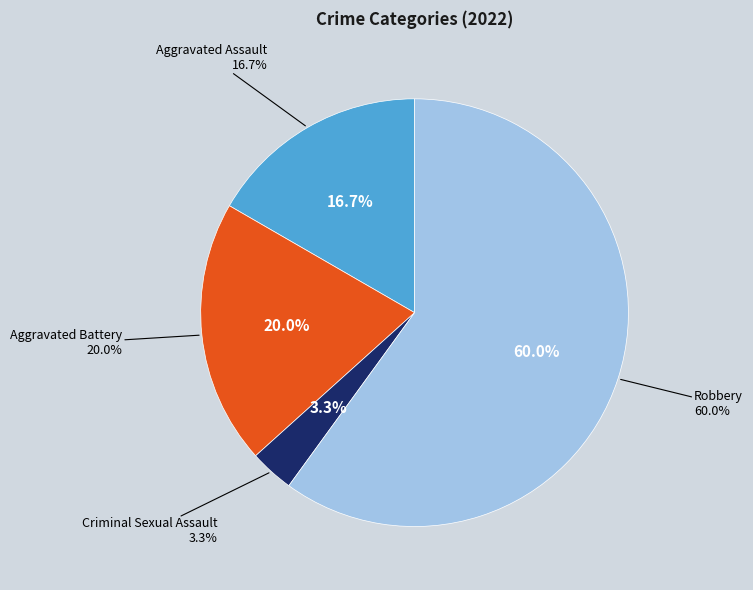

What is the majority slice?

Robbery